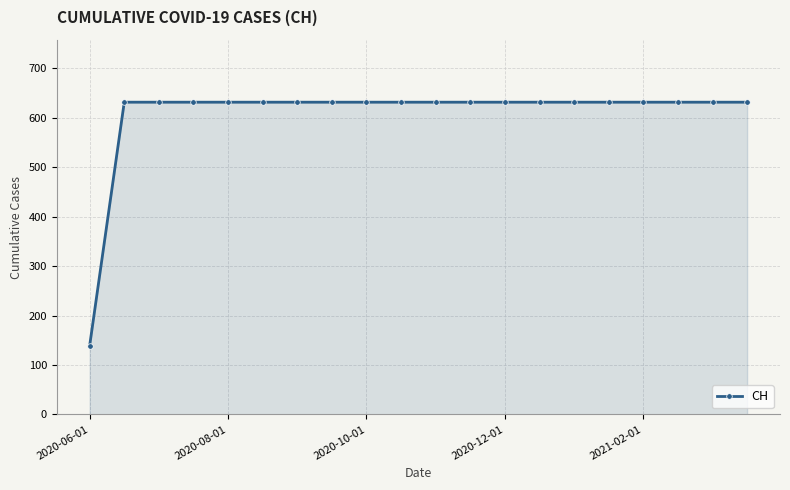

What is the average value?

606